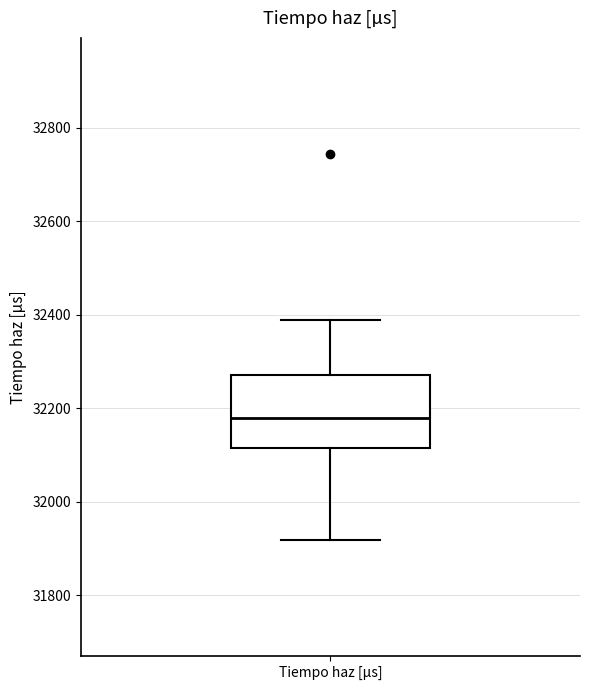

Transcribe this box plot: give where the median line is, the range the box spans, and where the two whiskers end, as read against the y-axis. The values are not printed on the chart, so give them approximately, as read against the axis.

median 32180, box 32120 to 32280, whiskers 31920 to 32380